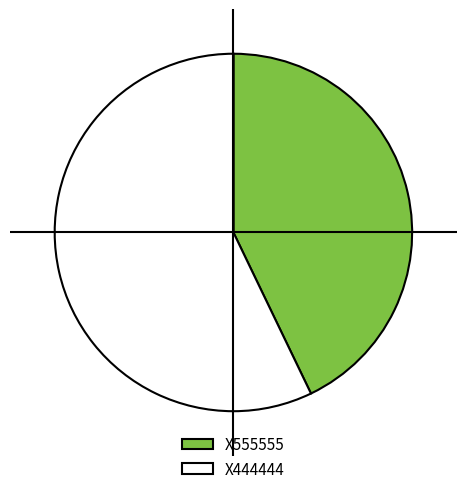

Is the sum of X555555 and X444444 greater than half?

Yes